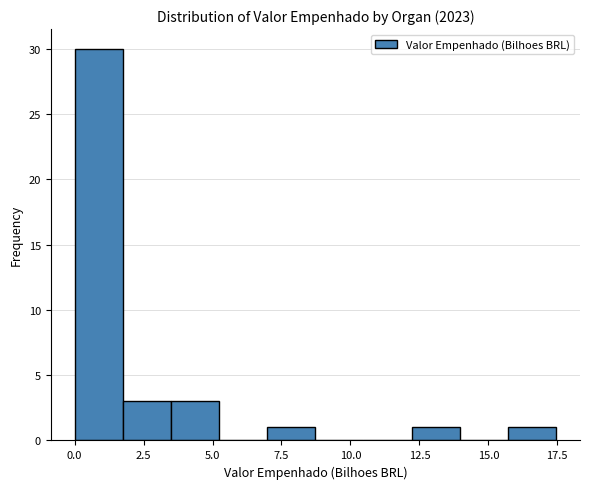

Around what value on the x-axis is the tallest bar? Give the approximate position of its centre, as read against the axis.

1.0